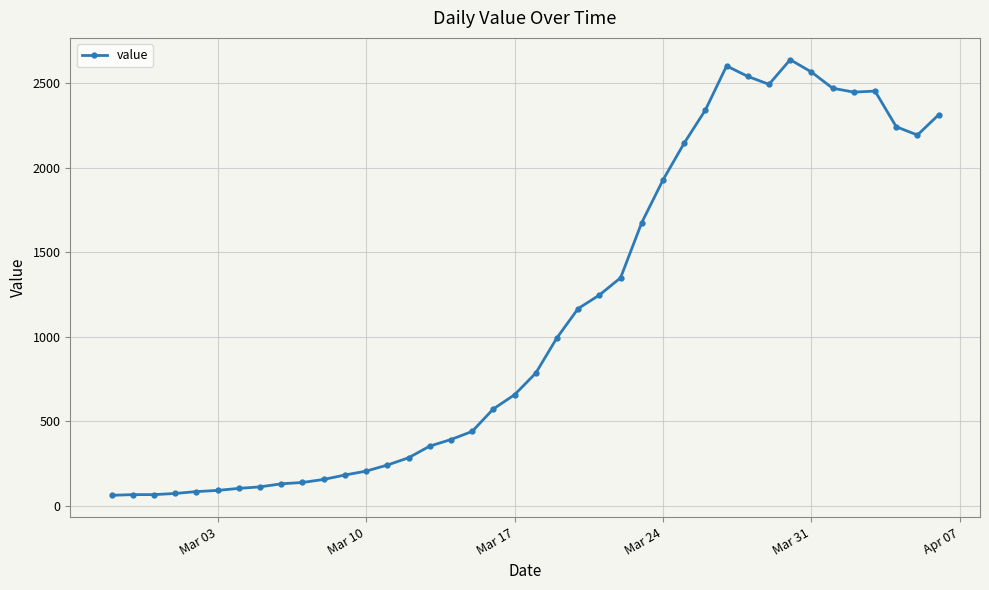

True or false: there are more than 2 points higher than both neighbors.

True